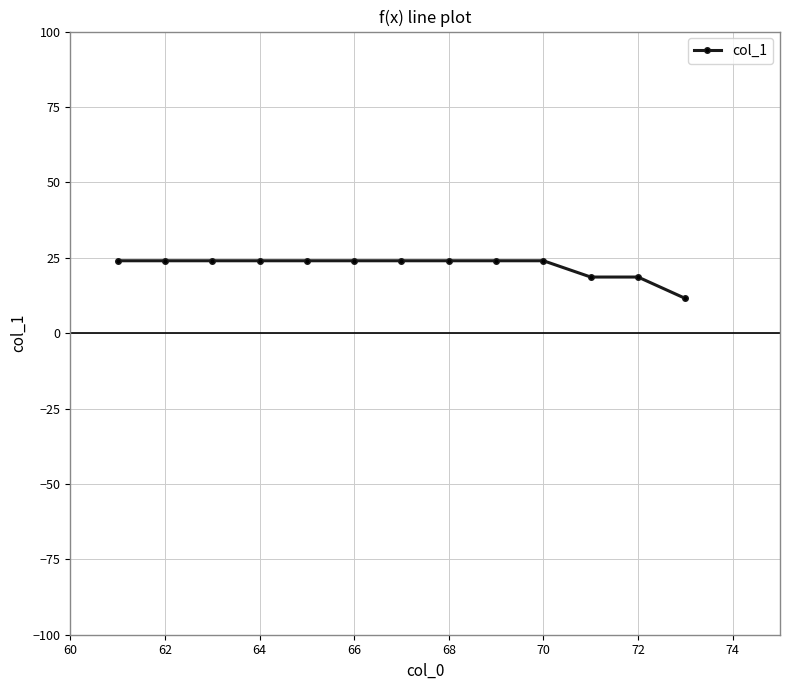

What is the difference between the second highest and minimum values?

12.5